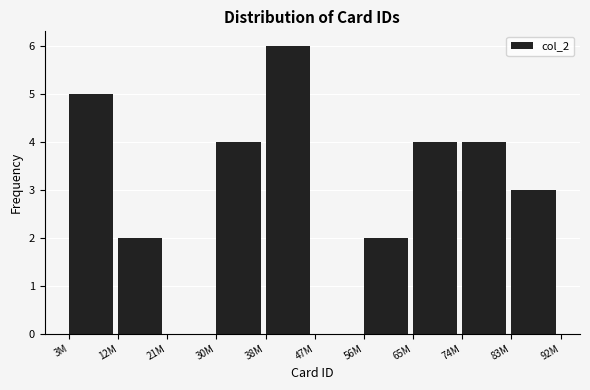

Reading right to left, extract all data points from this chart.

83M=3	74M=4	65M=4	56M=2	47M=0	38M=6	30M=4	21M=0	12M=2	3M=5